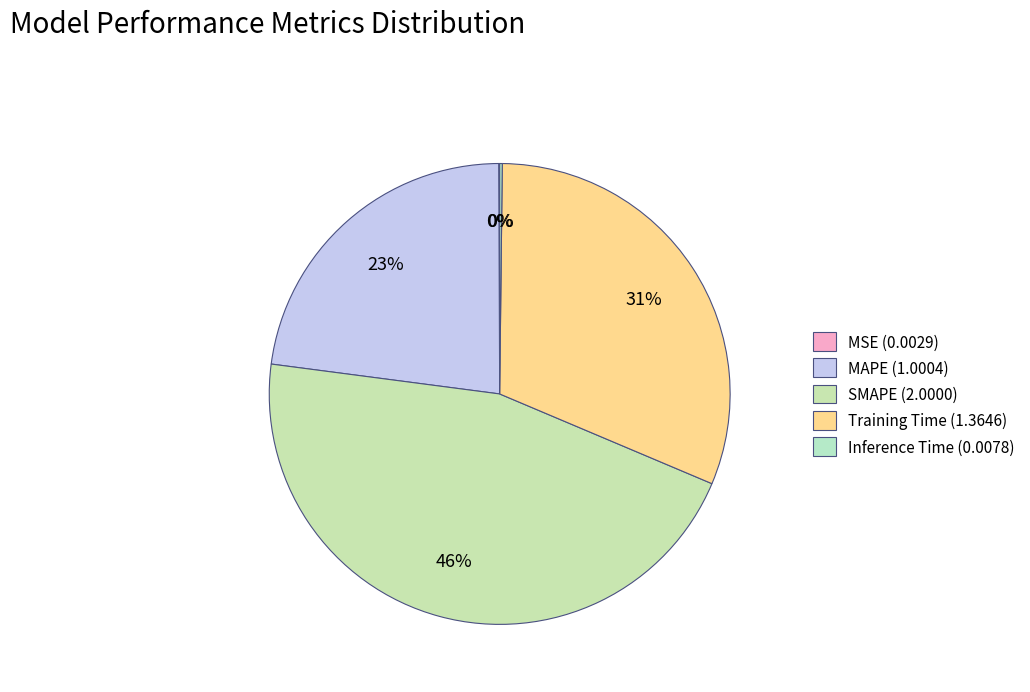

To the nearest percent, what percentage of the pie is MAPE?

23%